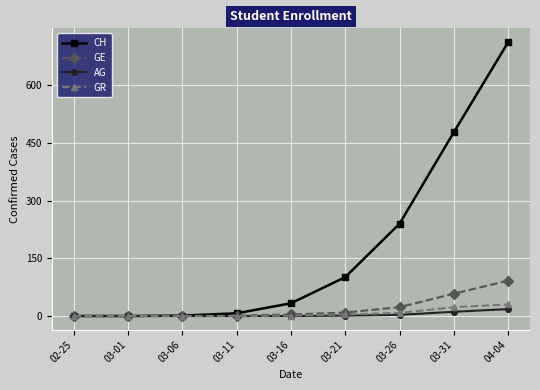

Is the value of CH at 02-25 greater than the value of AG at 03-31?

No